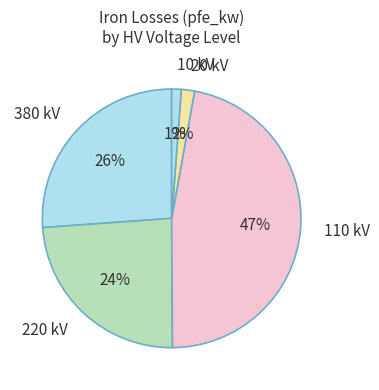

Is there any slice that represents more than half of the pie?

No